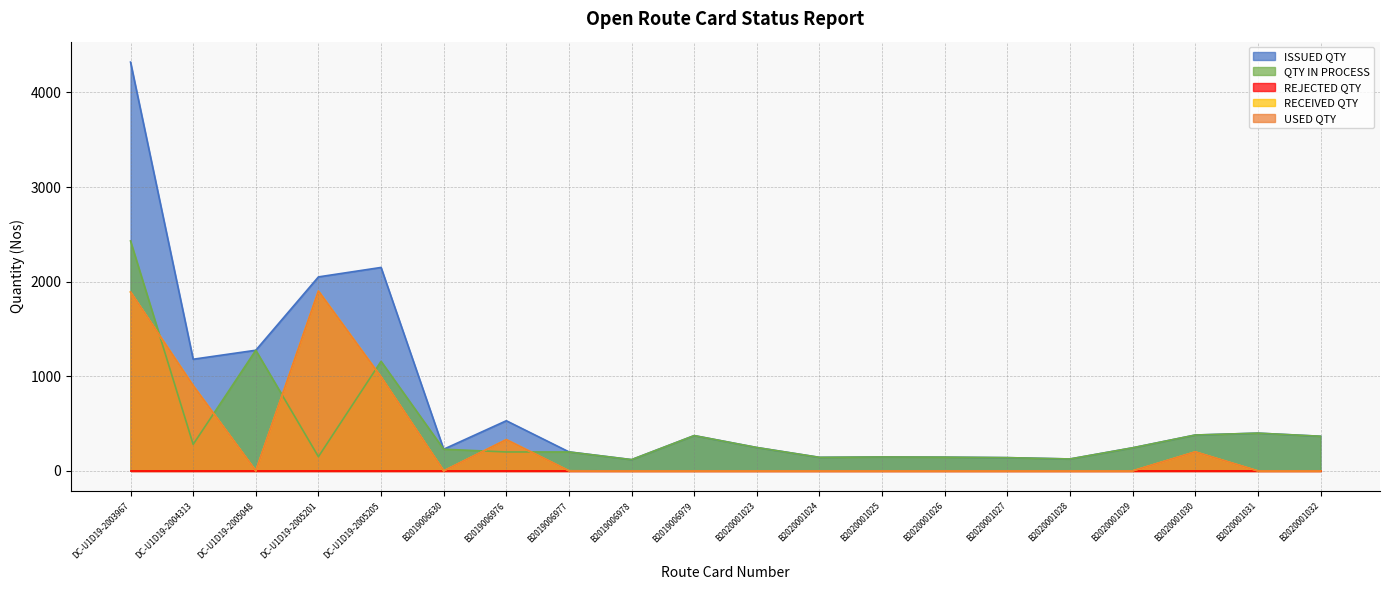

What is the label of the 4th point from the left?

DC-U1D19-2005201